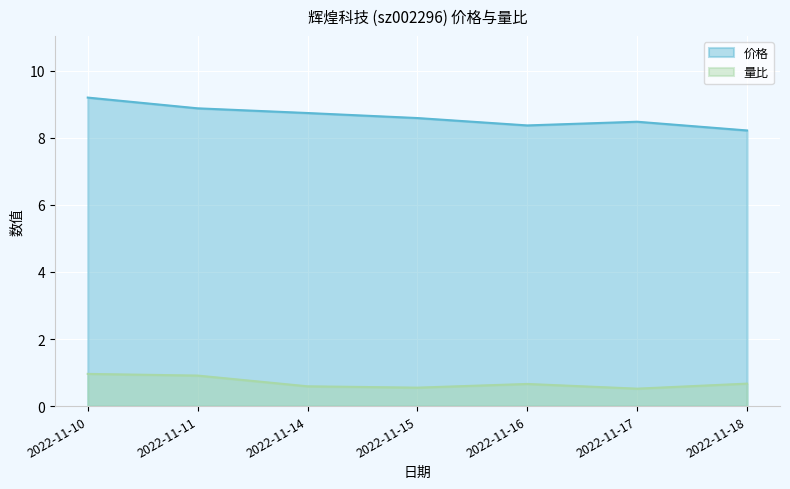

At which category does the chart reach its minimum across all series?

2022-11-17